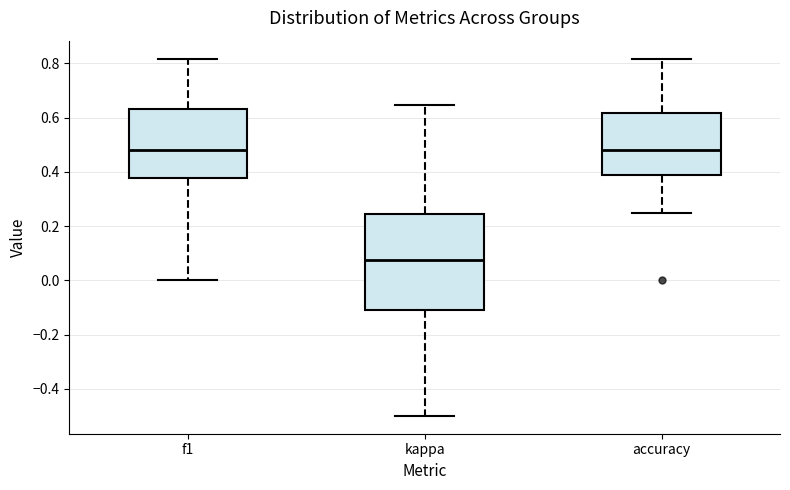

Reading left to right, transcribe this box plot: for each box, give where its median line is, the range the box spans, and where its two whiskers end, as read against the y-axis. The values are not printed on the chart, so give them approximately, as read against the axis.

f1: median 0.48, box 0.38 to 0.64, whiskers 0.00 to 0.82
kappa: median 0.08, box -0.12 to 0.24, whiskers -0.50 to 0.64
accuracy: median 0.48, box 0.38 to 0.62, whiskers 0.26 to 0.82